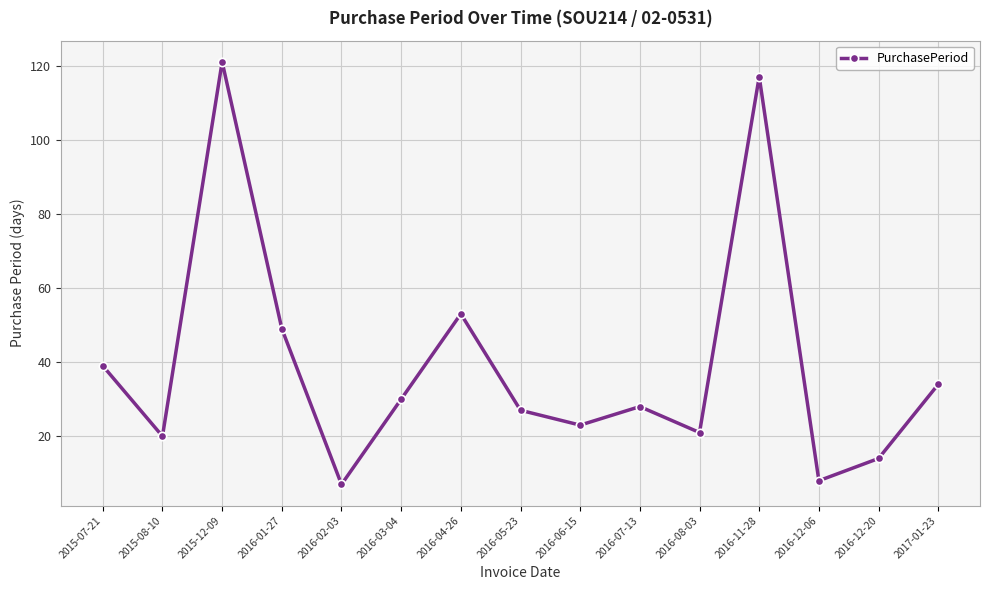

Count the number of categories in the chart.

15